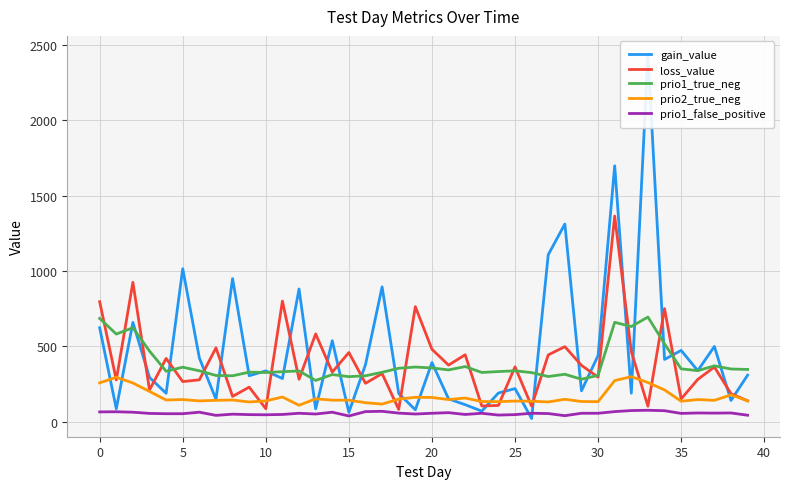

At which label does gain_value reach its minimum?

26